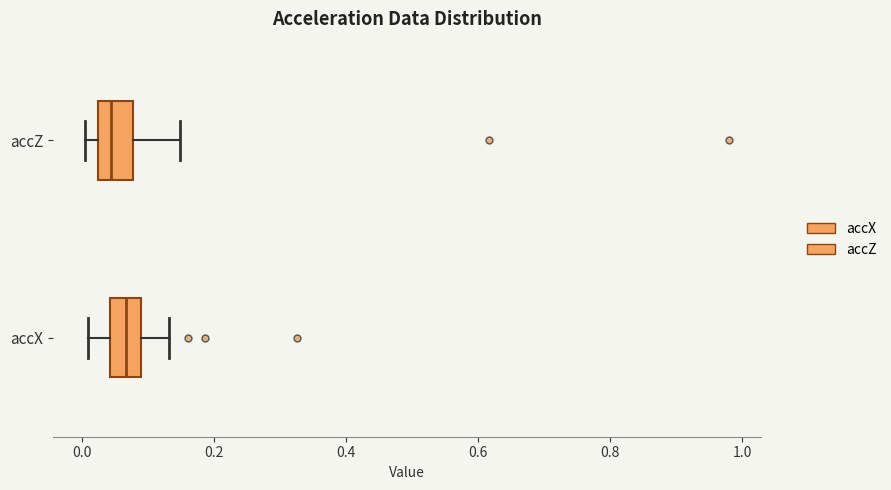

Which box's median line is the furthest to the right?

accX